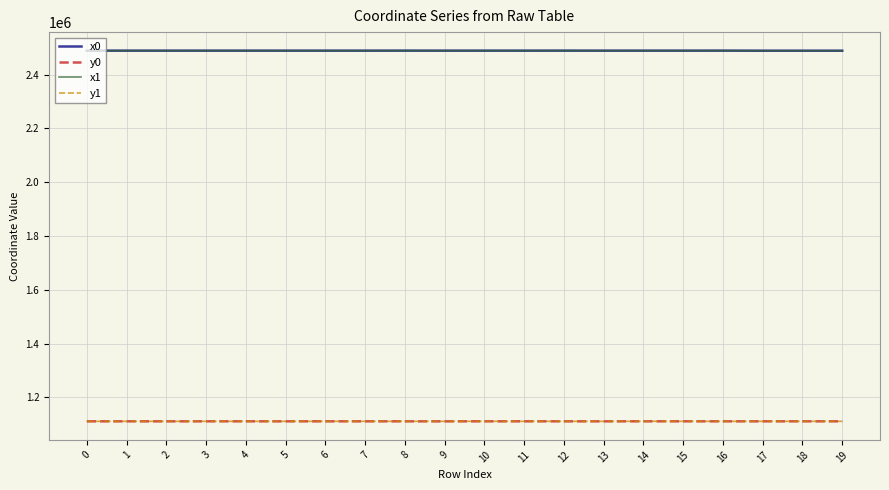

How many series are shown in this chart?

4